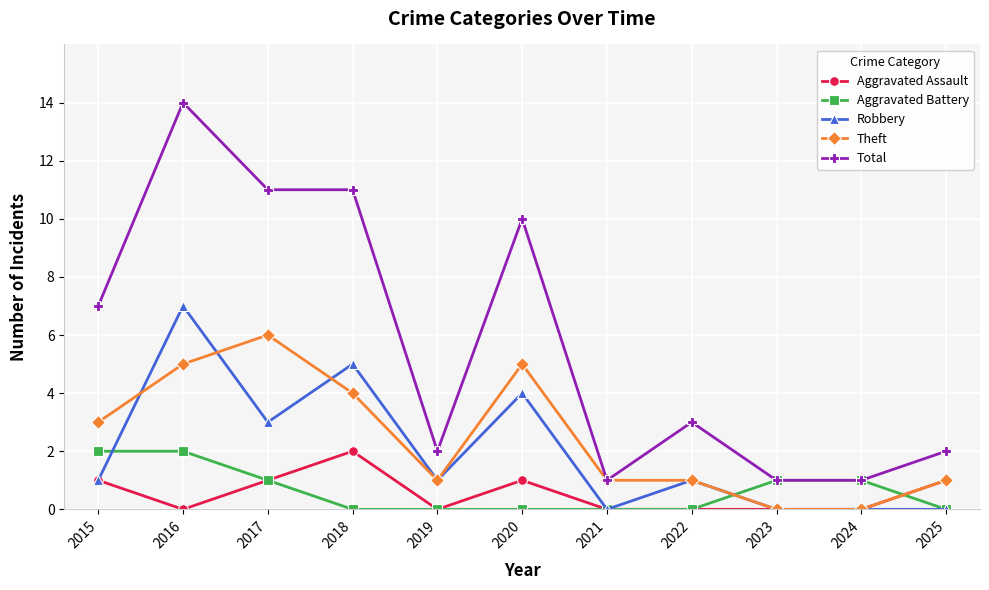

At which label is Total closest to 7?

2015